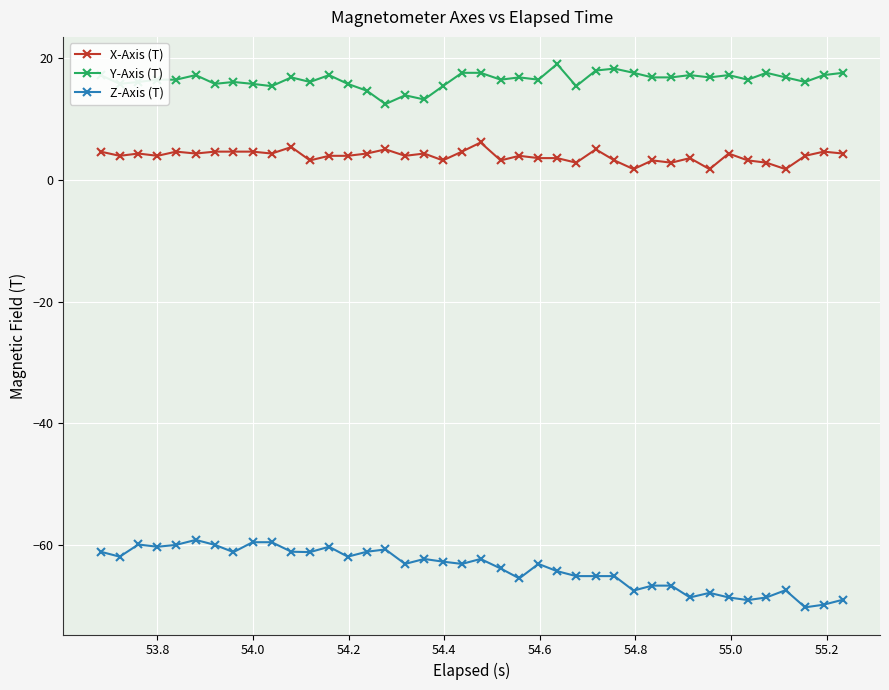

What is the value of the X-Axis (T) point at the 34th from the left?

4.3